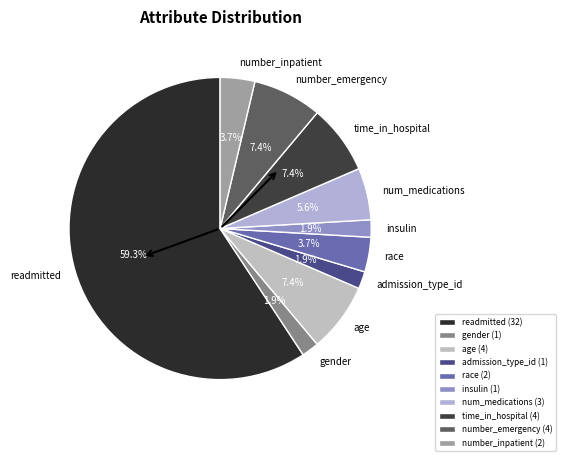

Is the sum of number_emergency and admission_type_id greater than half?

No